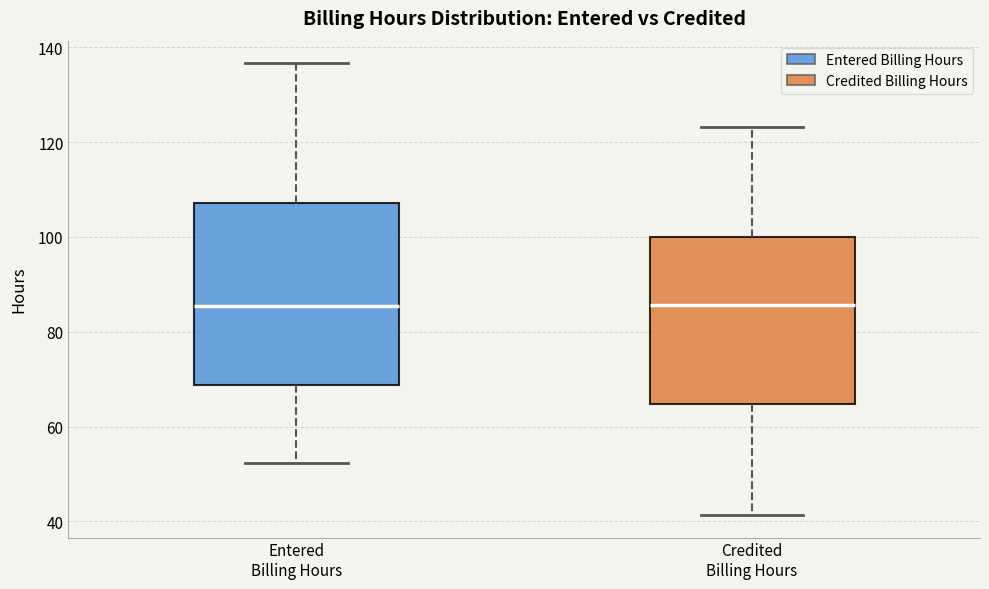

Where does the upper whisker of the box for Credited Billing Hours end on the y-axis? The values are not printed on the chart, so give them approximately, as read against the axis.

124